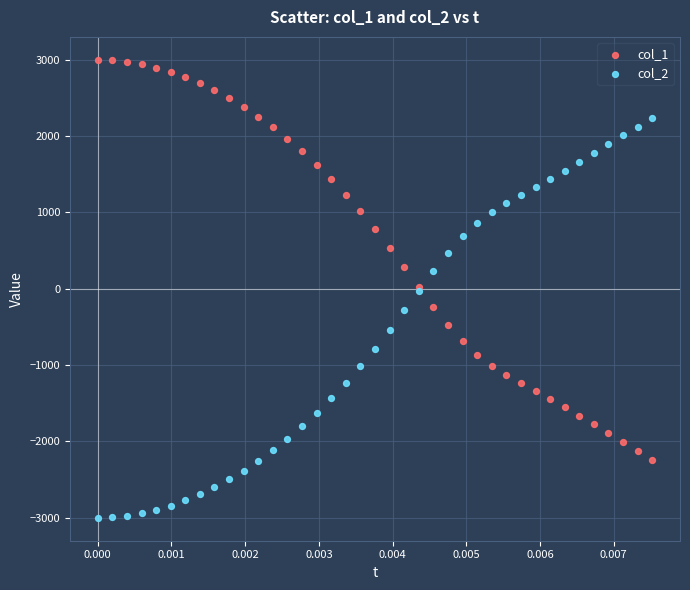

Which series reaches the maximum Y coordinate?

col_1